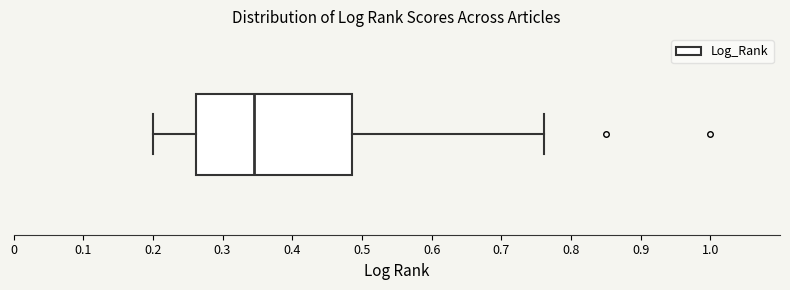

Where does the right whisker of the box end on the x-axis? The values are not printed on the chart, so give them approximately, as read against the axis.

0.76